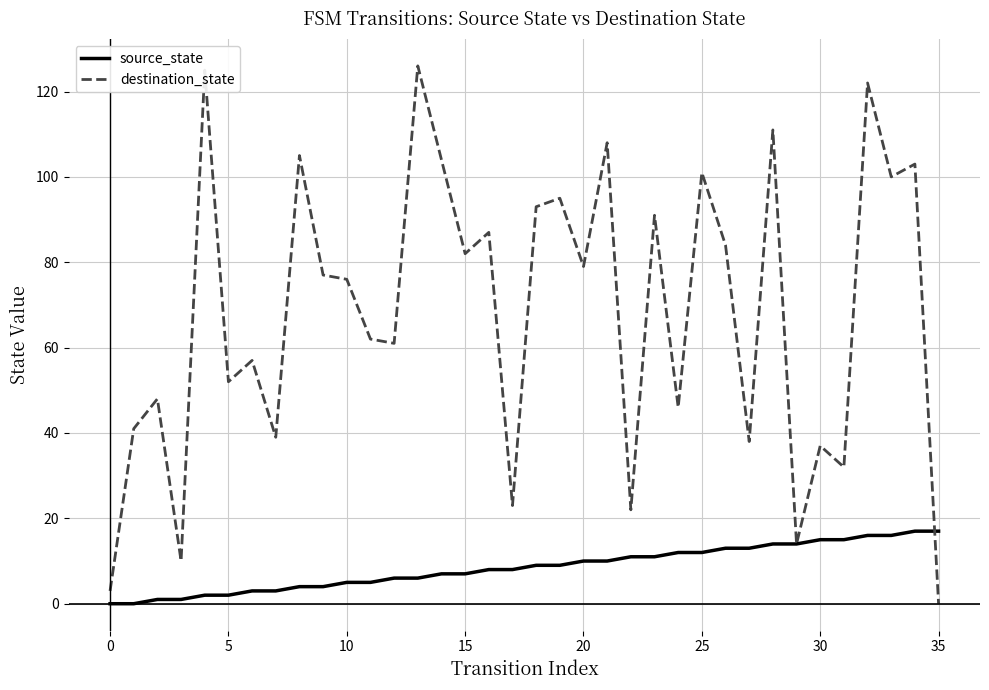

What is the difference between the second highest and second lowest values in the destination_state series?

122